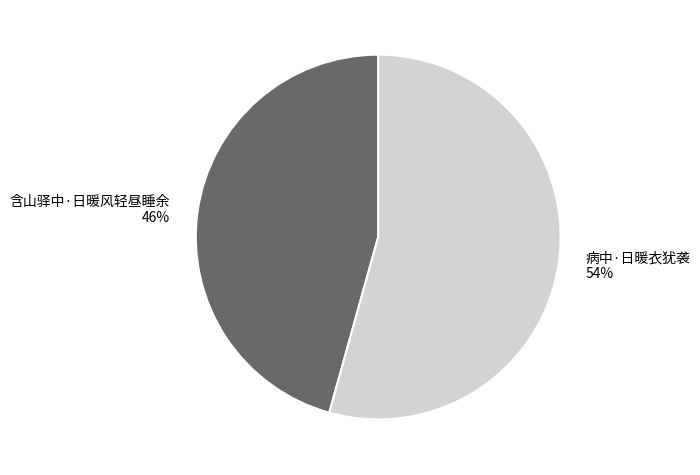

Does any single category account for the majority?

Yes